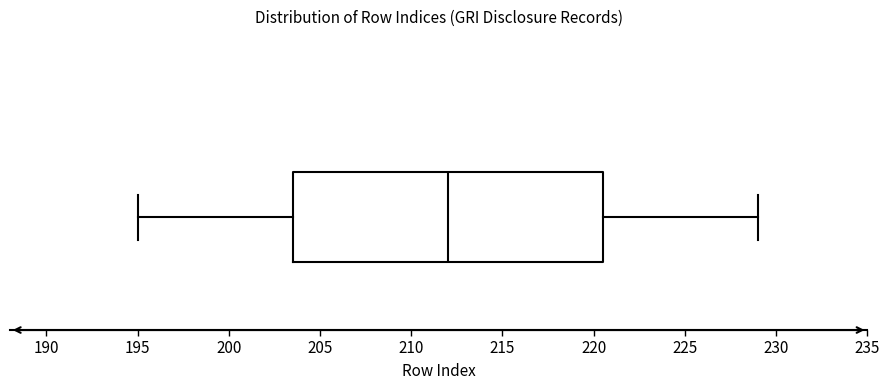

Transcribe this box plot: give where the median line is, the range the box spans, and where the two whiskers end, as read against the x-axis. The values are not printed on the chart, so give them approximately, as read against the axis.

median 212.0, box 203.5 to 220.5, whiskers 195.0 to 229.0